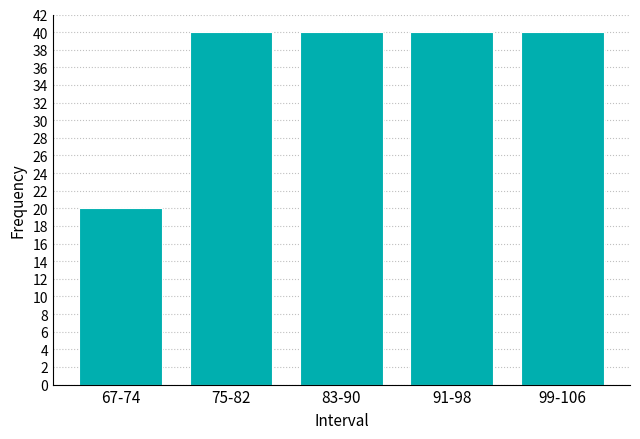

Reading left to right, what are all the values shown in this chart?

67-74=20	75-82=40	83-90=40	91-98=40	99-106=40